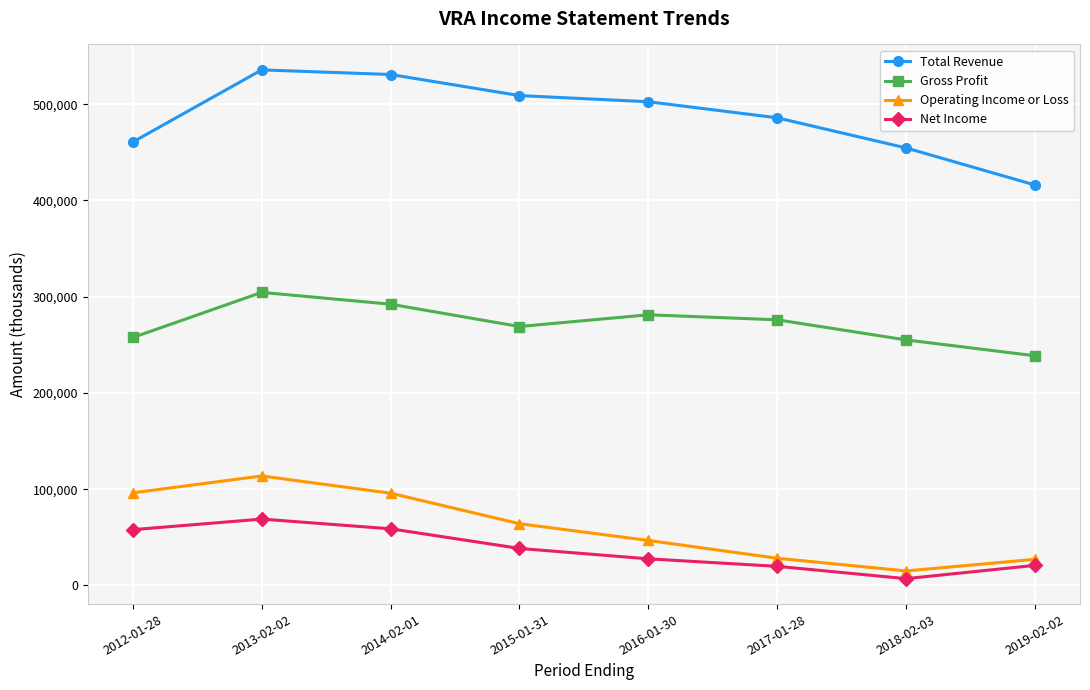

How many lines are shown in the chart?

4